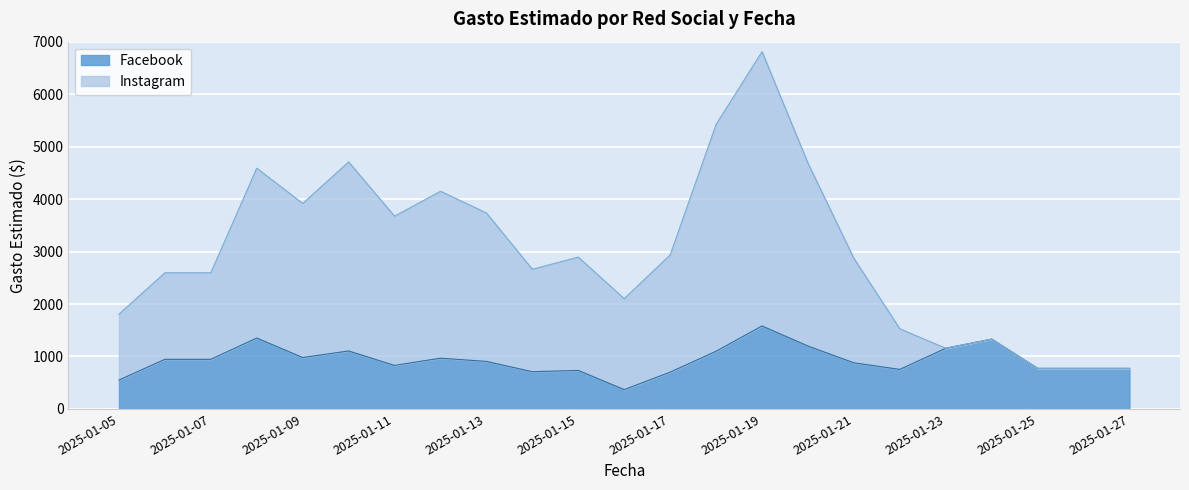

What are all the series names shown in the legend?

Facebook, Instagram